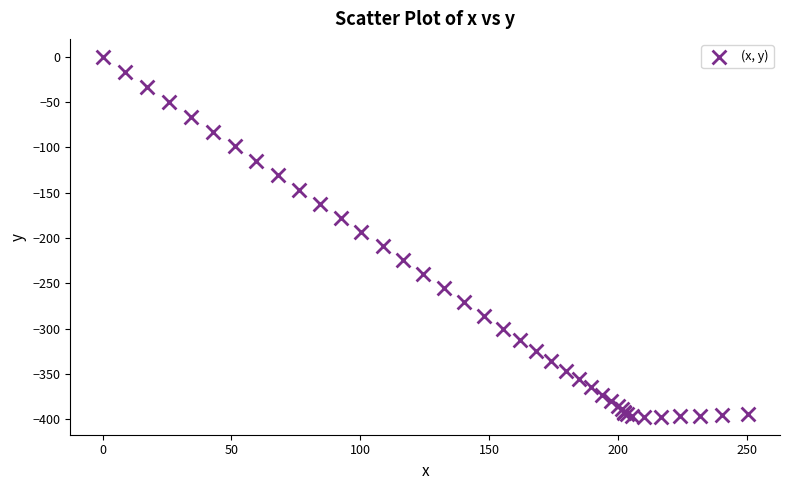

What Y value in the scatter plot is closest to -198?

-193.6